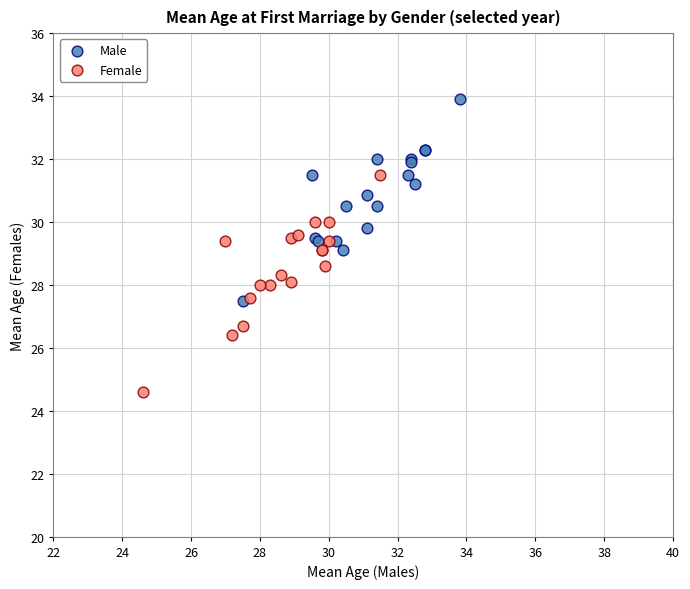

Which series reaches the minimum Y coordinate?

Female